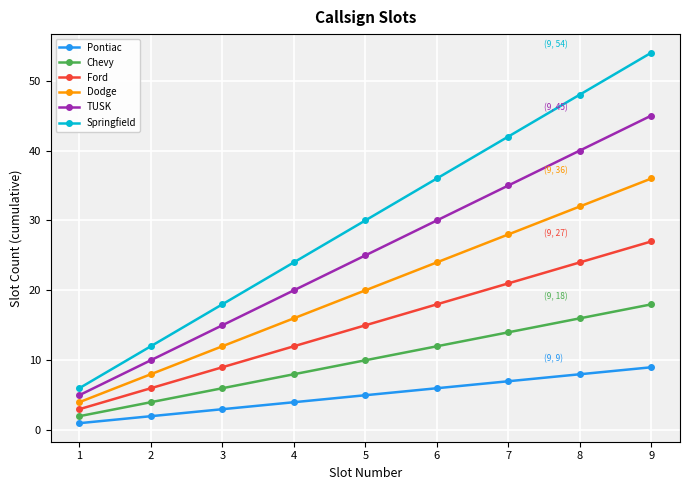

Which series has the largest total across all categories?

Springfield